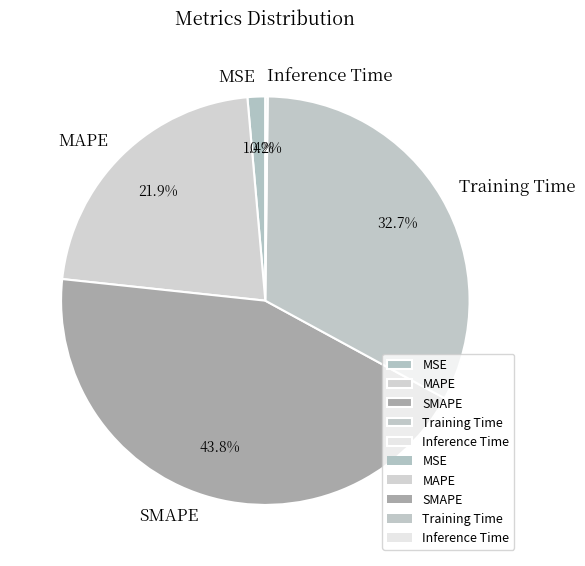

Which has a higher value, MAPE or SMAPE?

SMAPE